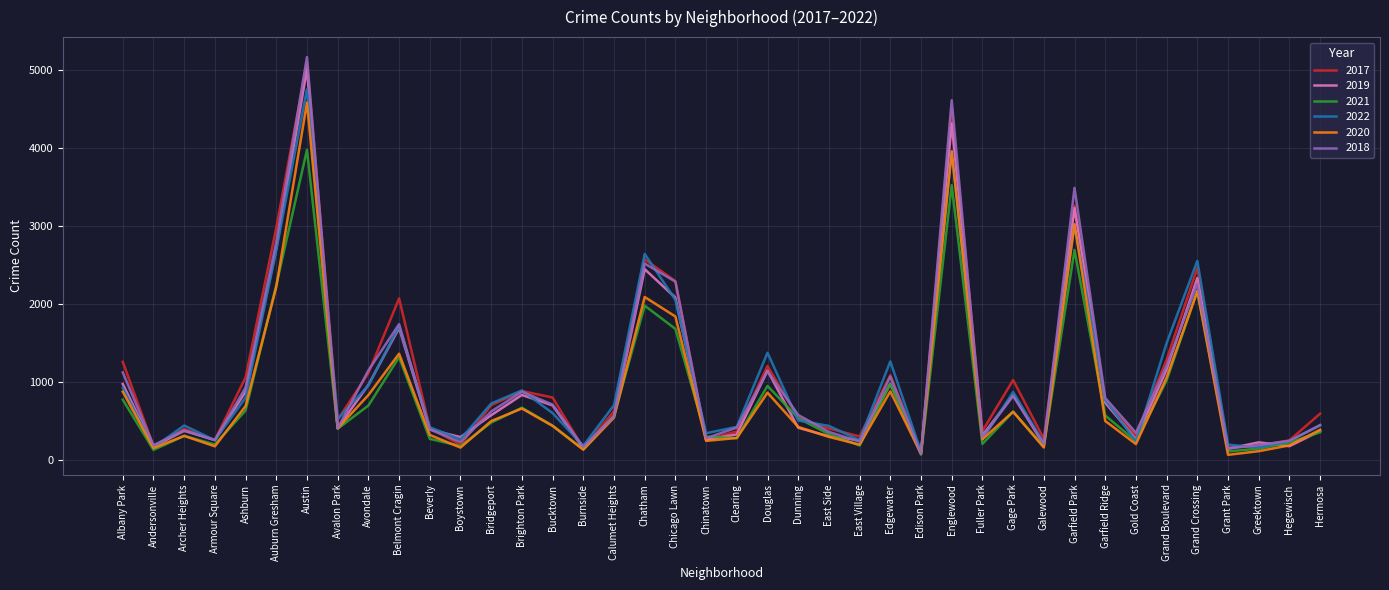

Which series has the largest range (max minus min)?

2018